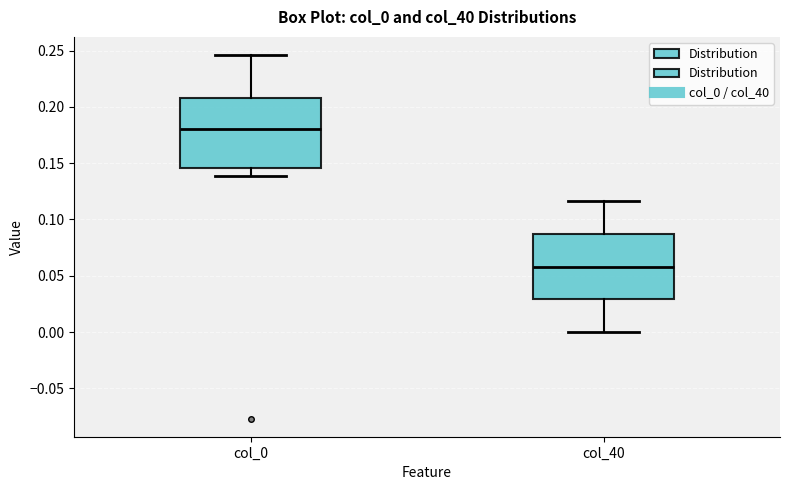

Where does the median line of the box for col_40 sit on the y-axis? The values are not printed on the chart, so give them approximately, as read against the axis.

0.060